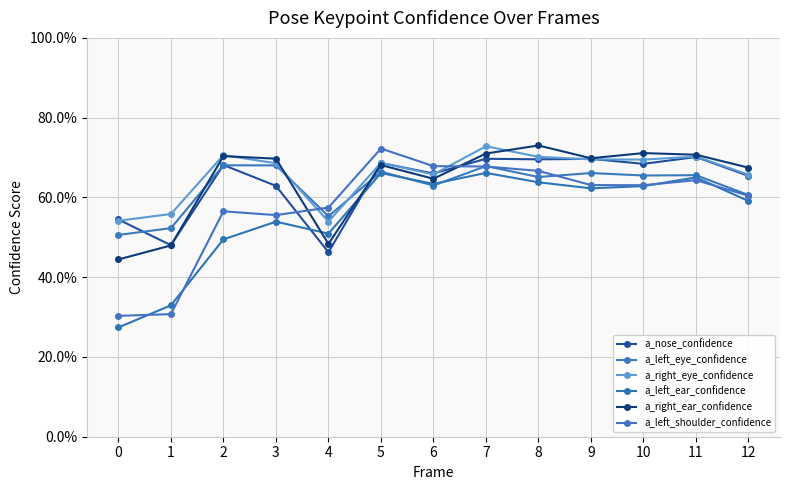

True or false: a_right_eye_confidence has more than 0 points higher than both neighbors.

True